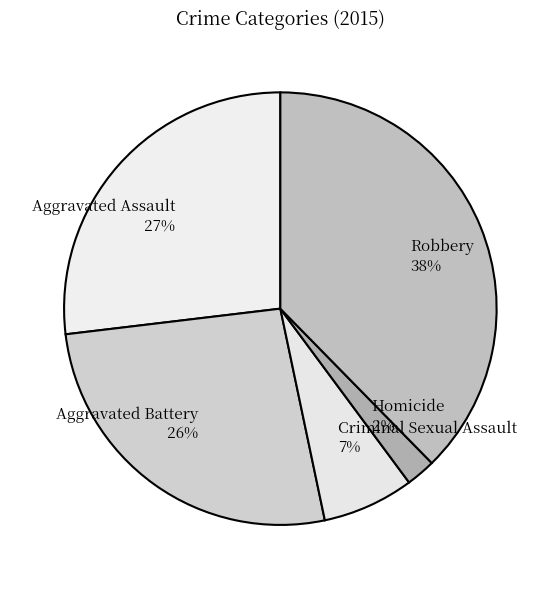

To the nearest percent, what is the combined percentage of Aggravated Assault and Homicide?

29%